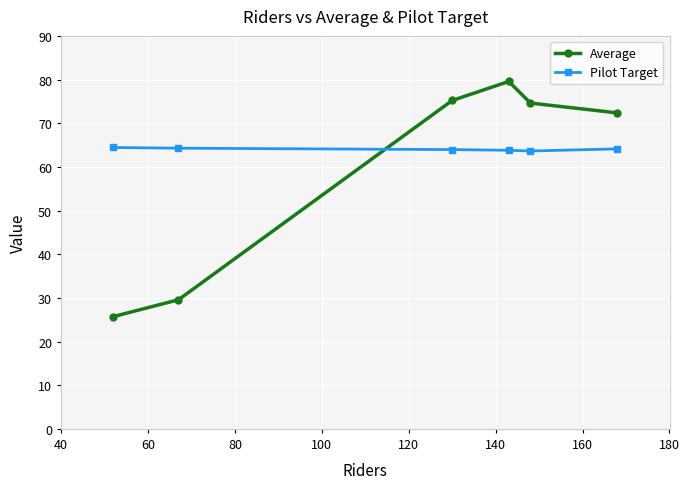

List the series in order of their peak value, highest first.

Average, Pilot Target